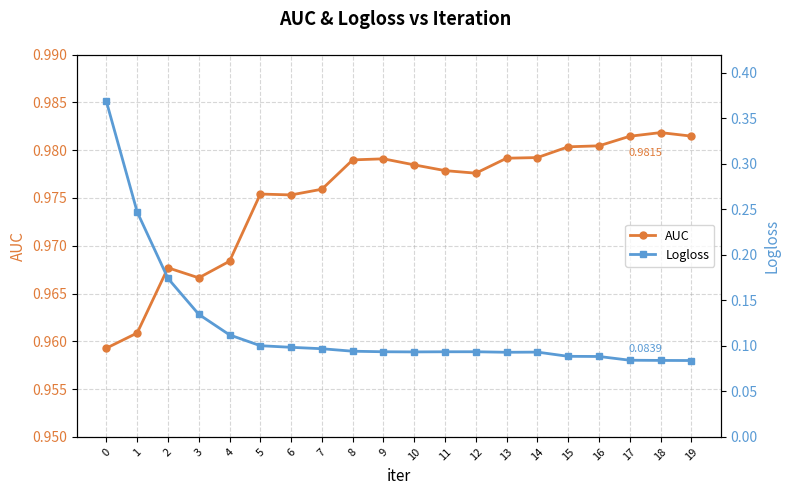

What is the total value across all series at 16?

1.1